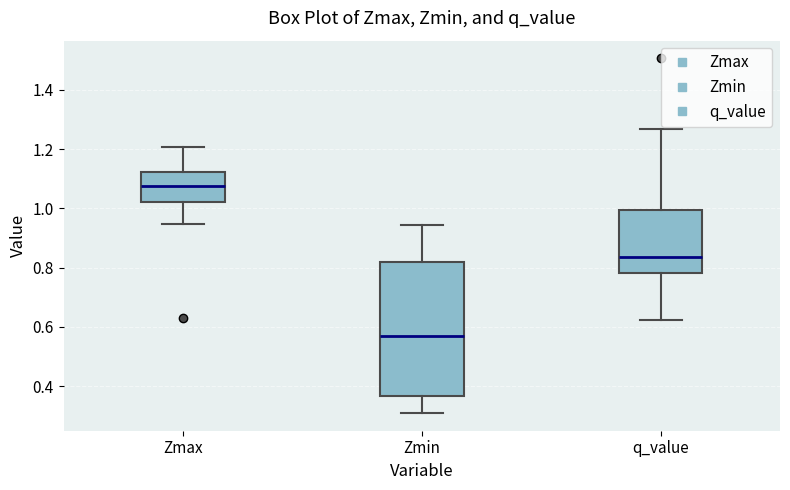

Reading left to right, read every box against the y-axis: the position of its median line, the range the box covers, and the ends of its whiskers. The values are not printed on the chart, so give them approximately, as read against the axis.

Zmax: median 1.08, box 1.02 to 1.12, whiskers 0.94 to 1.20
Zmin: median 0.56, box 0.36 to 0.82, whiskers 0.30 to 0.94
q_value: median 0.84, box 0.78 to 1.00, whiskers 0.62 to 1.26